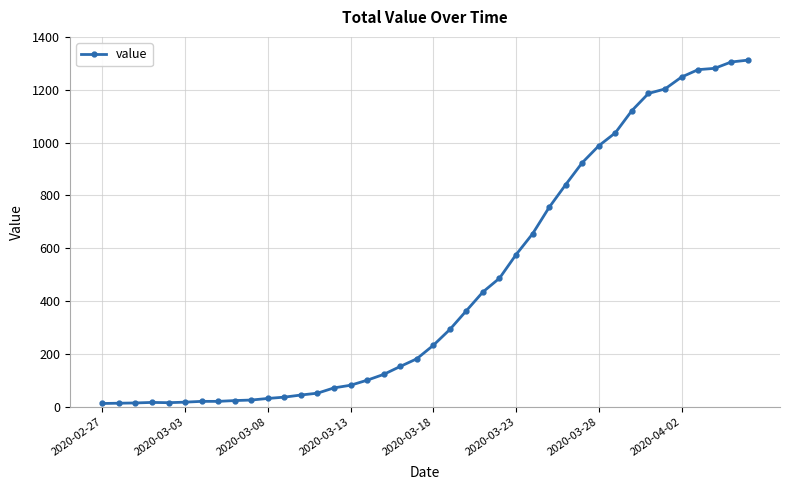

Does the chart have visible grid lines?

Yes